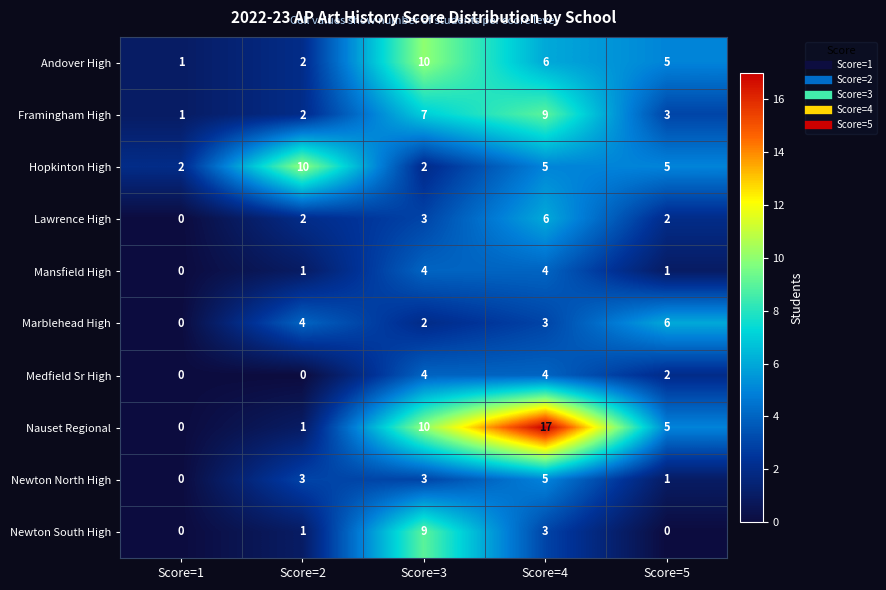

What is the total value across all series at Score=5?

30